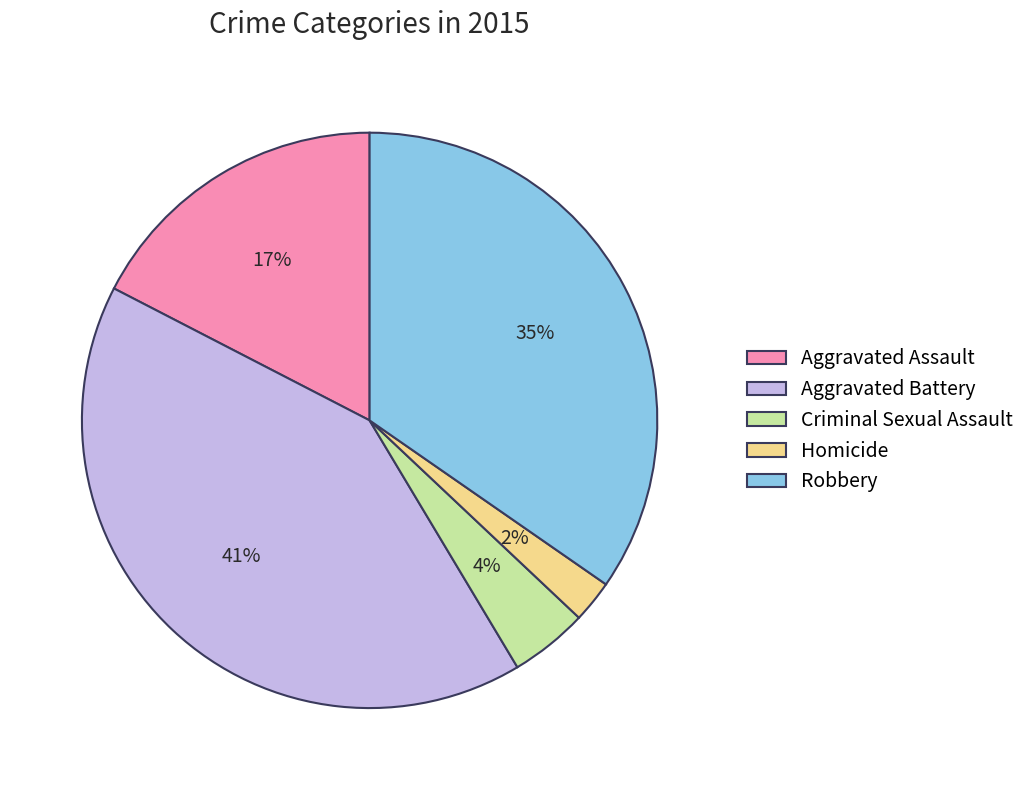

What percentage is the Aggravated Assault slice, to the nearest percent?

17%